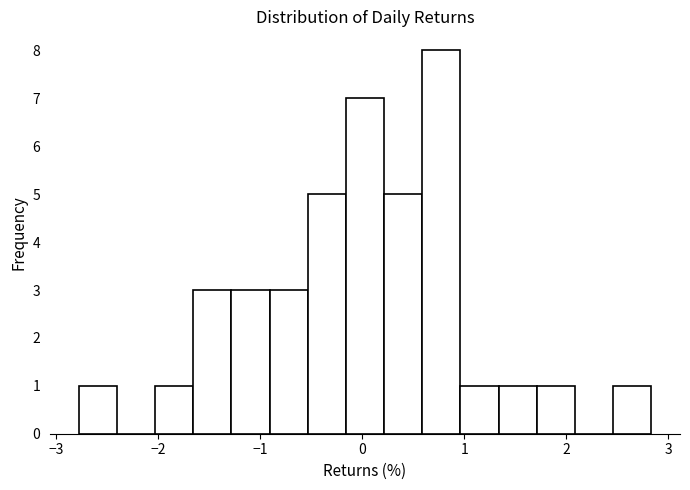

Read against the x-axis, roughly where is the centre of the tallest bar?

0.8